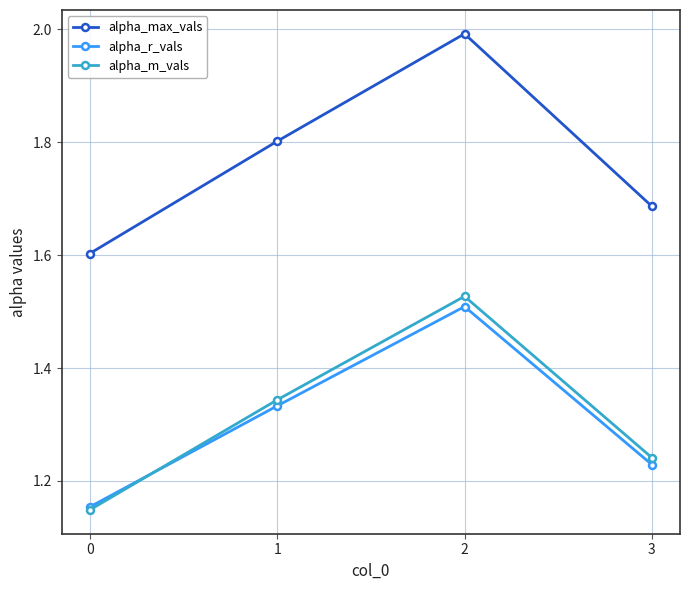

Is the value of alpha_r_vals at 3 greater than the value of alpha_max_vals at 3?

No